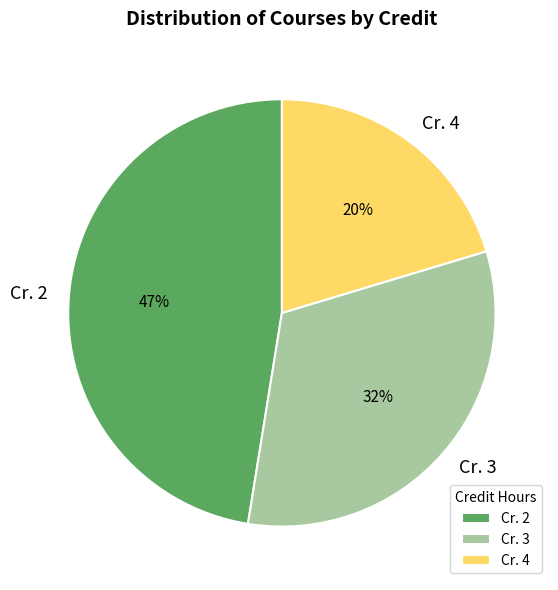

Do Cr. 2 and Cr. 3 together represent more than half of the pie?

Yes